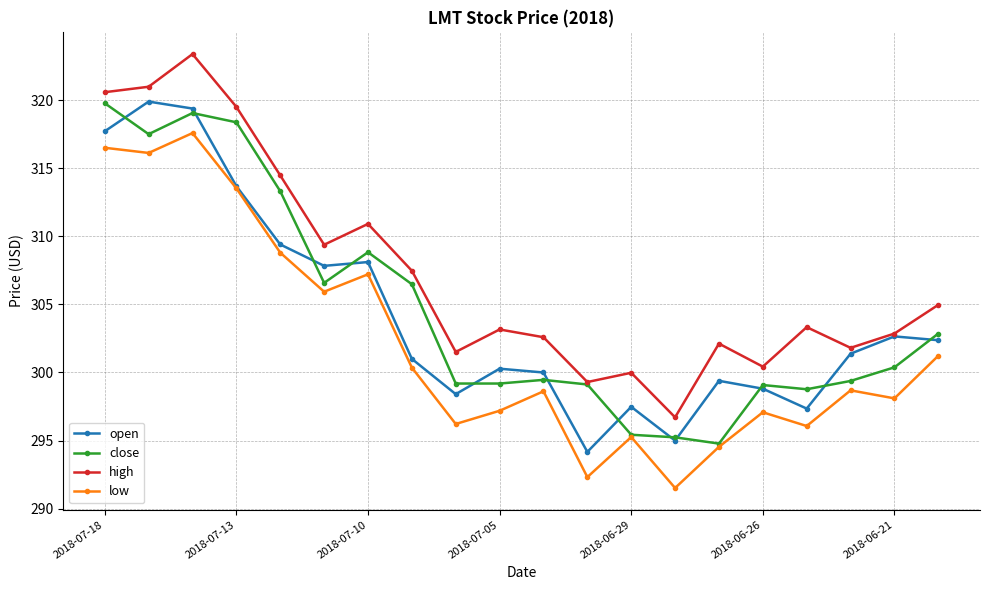

True or false: close has more than 1 points higher than both neighbors.

True